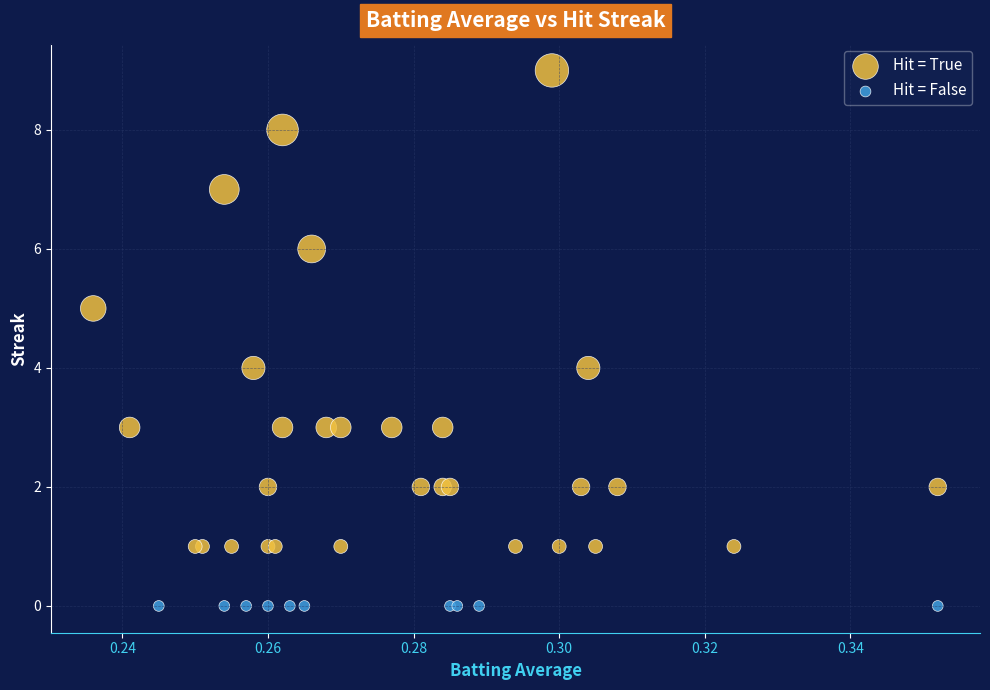

Which series reaches the minimum Y coordinate?

Hit = False